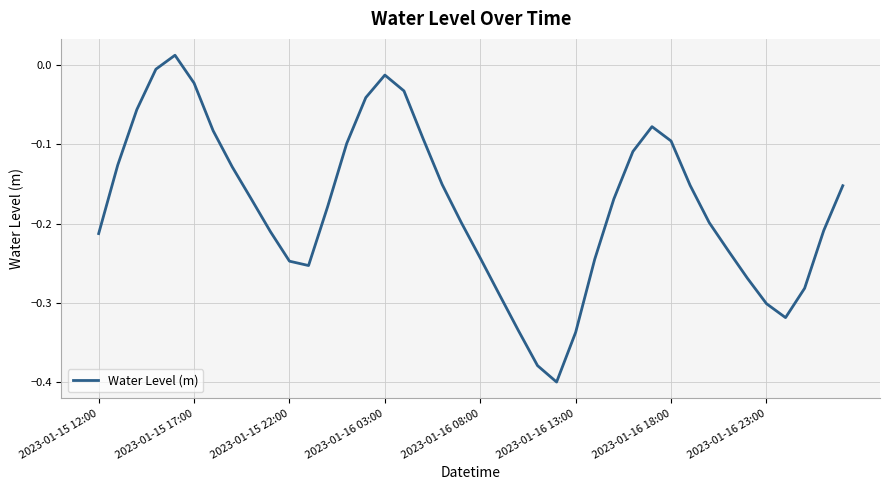

What is the difference between the maximum and minimum values?

0.4